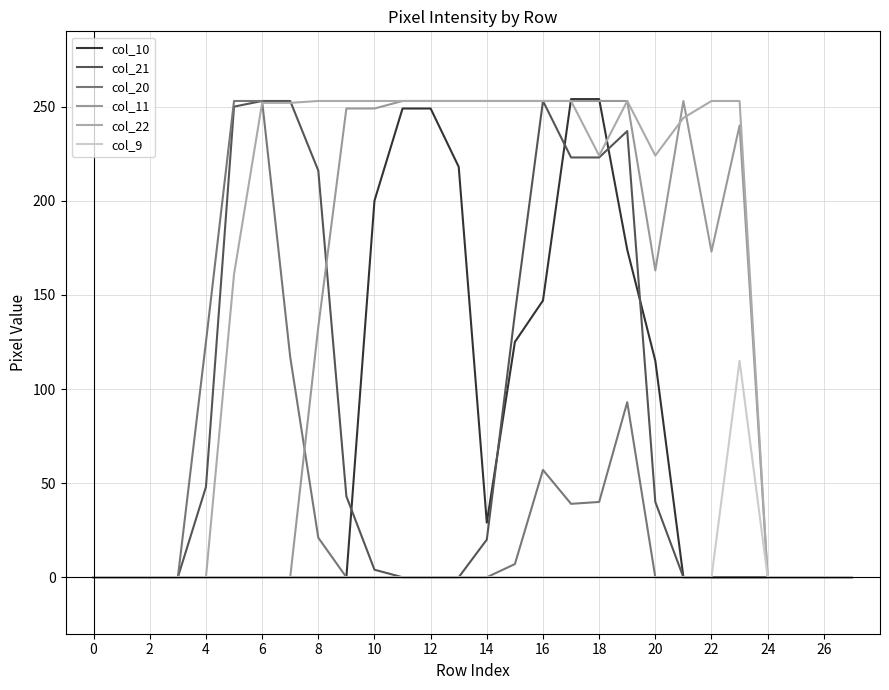

How many lines are shown in the chart?

6